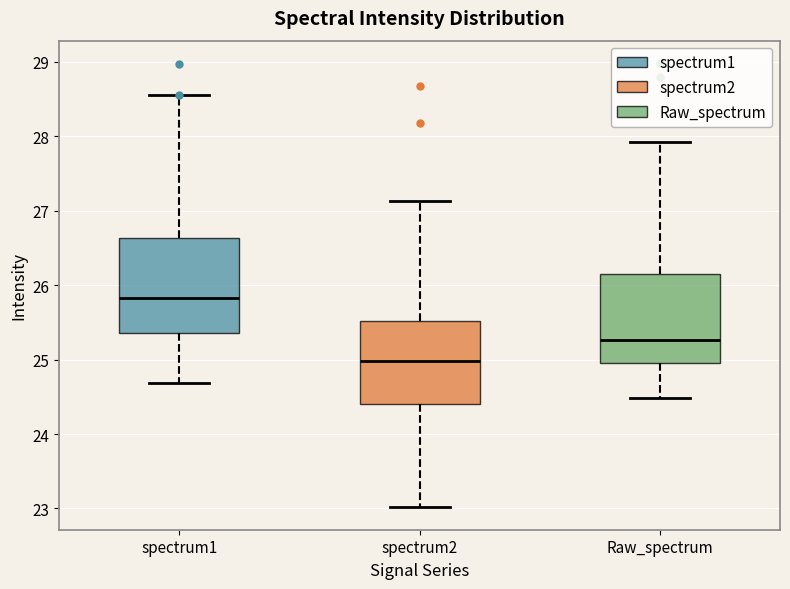

Reading left to right, read every box against the y-axis: the position of its median line, the range the box covers, and the ends of its whiskers. The values are not printed on the chart, so give them approximately, as read against the axis.

spectrum1: median 25.8, box 25.4 to 26.6, whiskers 24.7 to 28.5
spectrum2: median 25.0, box 24.4 to 25.5, whiskers 23.0 to 27.1
Raw_spectrum: median 25.3, box 25.0 to 26.2, whiskers 24.5 to 27.9